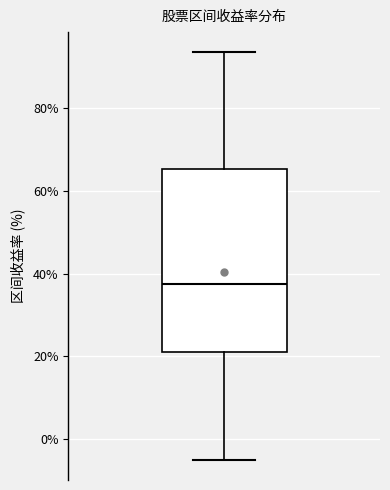

Transcribe this box plot: give where the median line is, the range the box spans, and where the two whiskers end, as read against the y-axis. The values are not printed on the chart, so give them approximately, as read against the axis.

median 38, box 22 to 66, whiskers -4 to 94